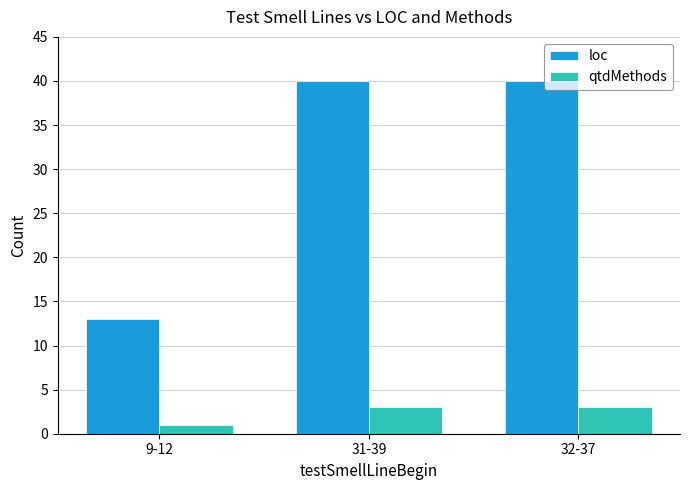

What is the average value of the qtdMethods series?

2